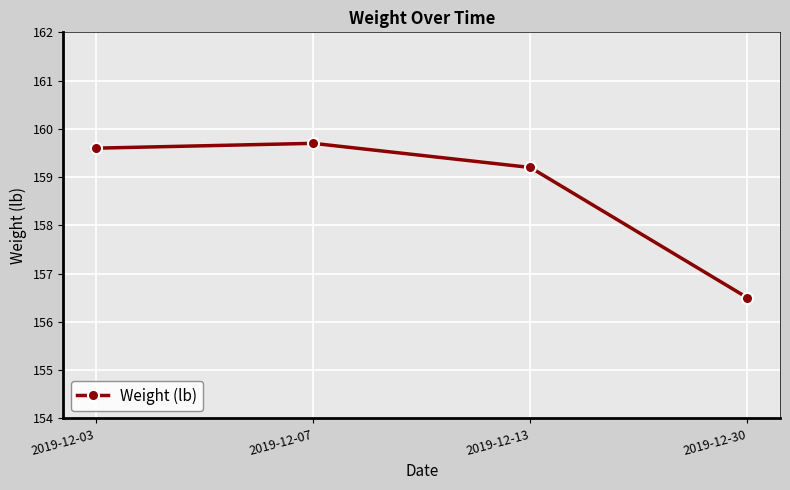

How many lines are shown in the chart?

1